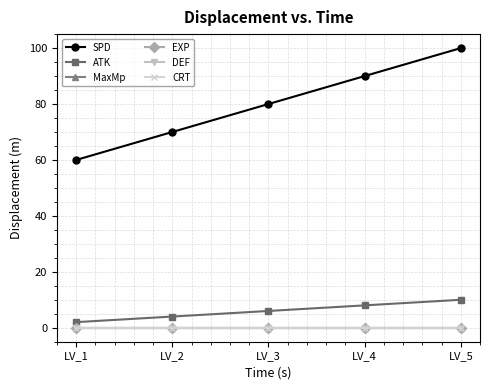

True or false: DEF has more than 1 points higher than both neighbors.

False